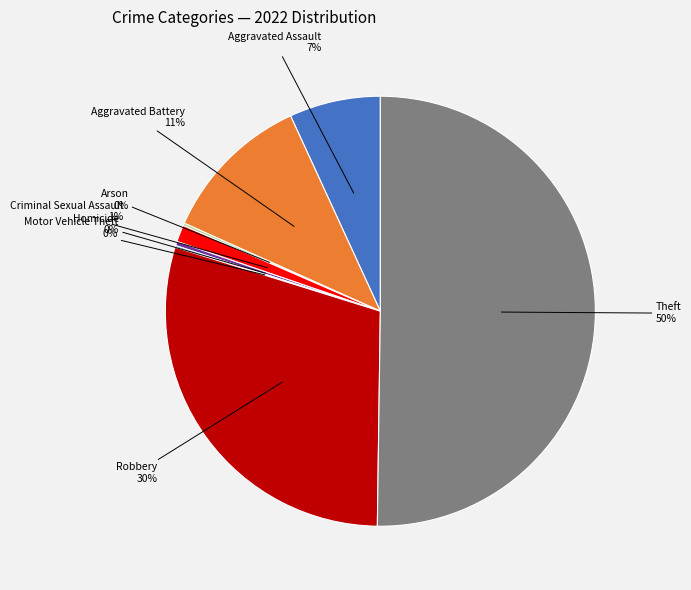

To the nearest percent, what percentage of the pie is Aggravated Assault?

7%